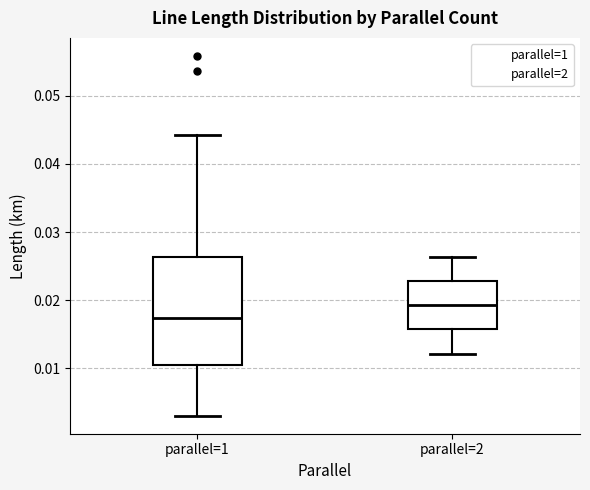

Reading left to right, read every box against the y-axis: the position of its median line, the range the box covers, and the ends of its whiskers. The values are not printed on the chart, so give them approximately, as read against the axis.

parallel=1: median 0.017, box 0.010 to 0.026, whiskers 0.003 to 0.044
parallel=2: median 0.019, box 0.016 to 0.023, whiskers 0.012 to 0.026